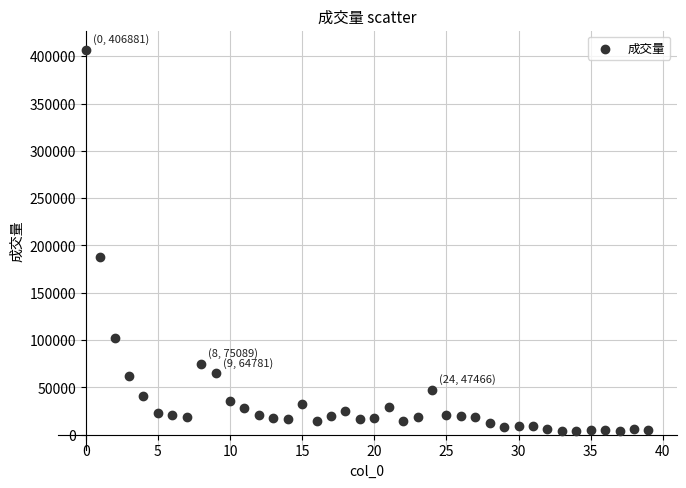

What Y value in the scatter plot is closest to 205201?

187533